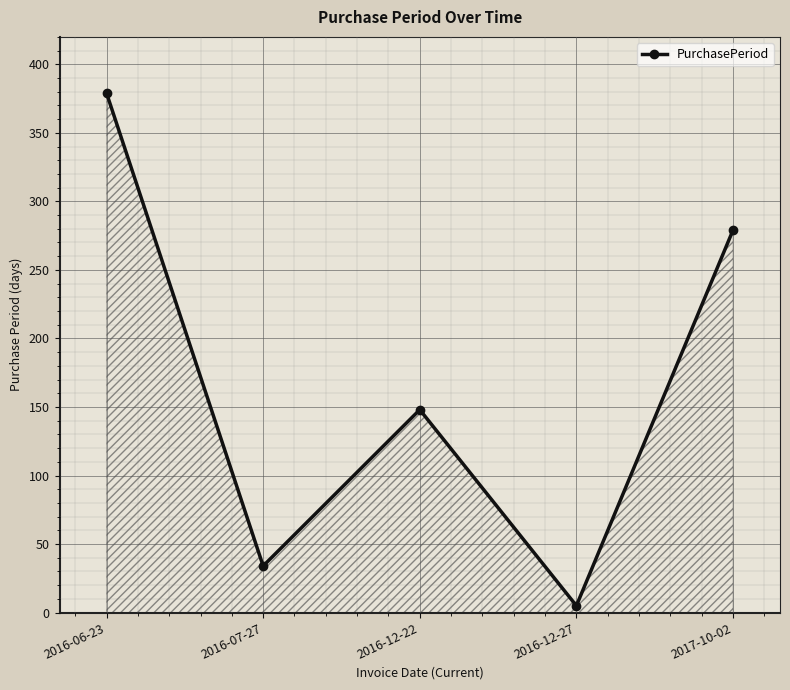

How many points are lower than both their immediate neighbors (excluding endpoints)?

2